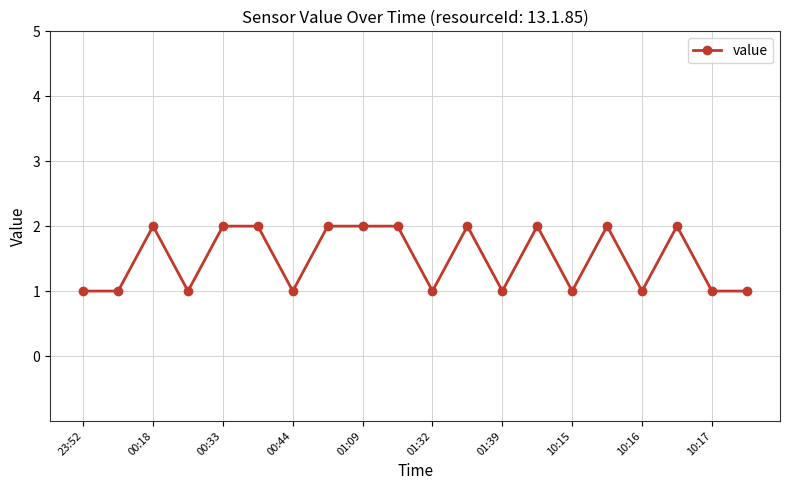

True or false: there are more than 1 points higher than both neighbors.

True